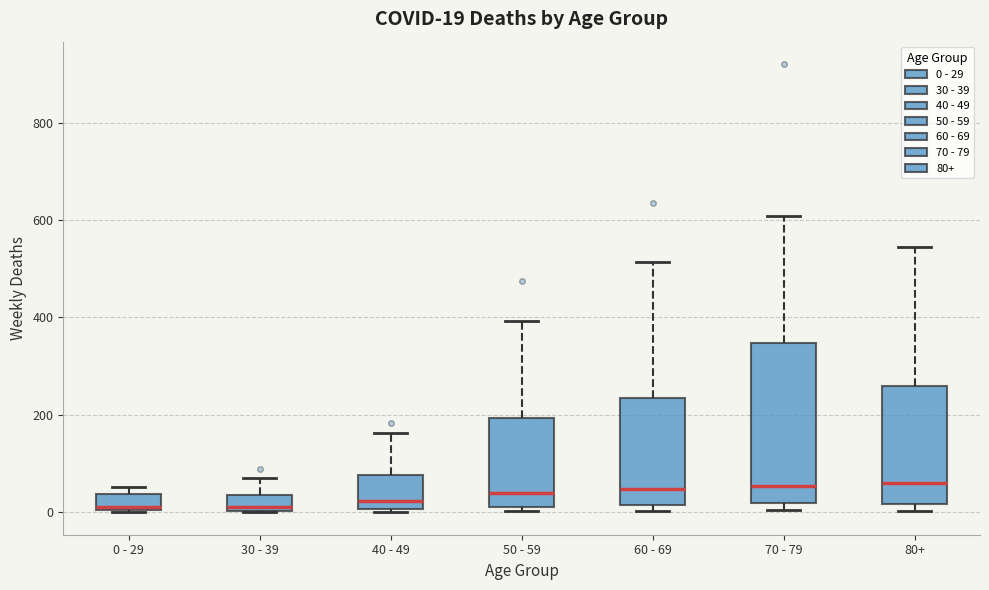

Comparing the boxes themselves (not the whiskers), which one is the tallest?

70 - 79